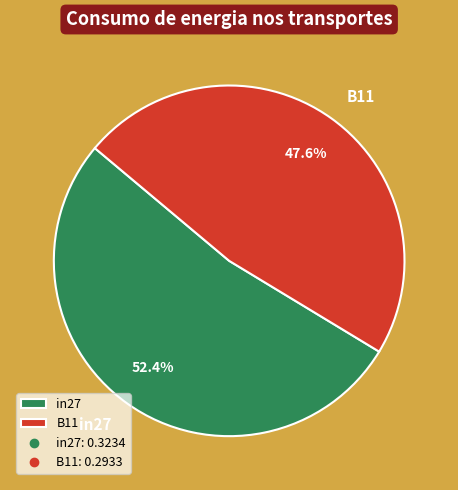

Rank the categories by value from lowest to highest.

B11, in27